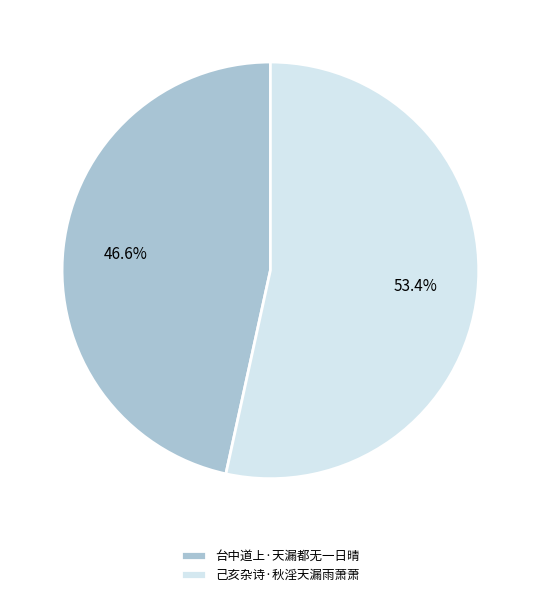

The 己亥杂诗·秋淫天漏雨萧萧 slice represents 60% of the pie. True or false?

False